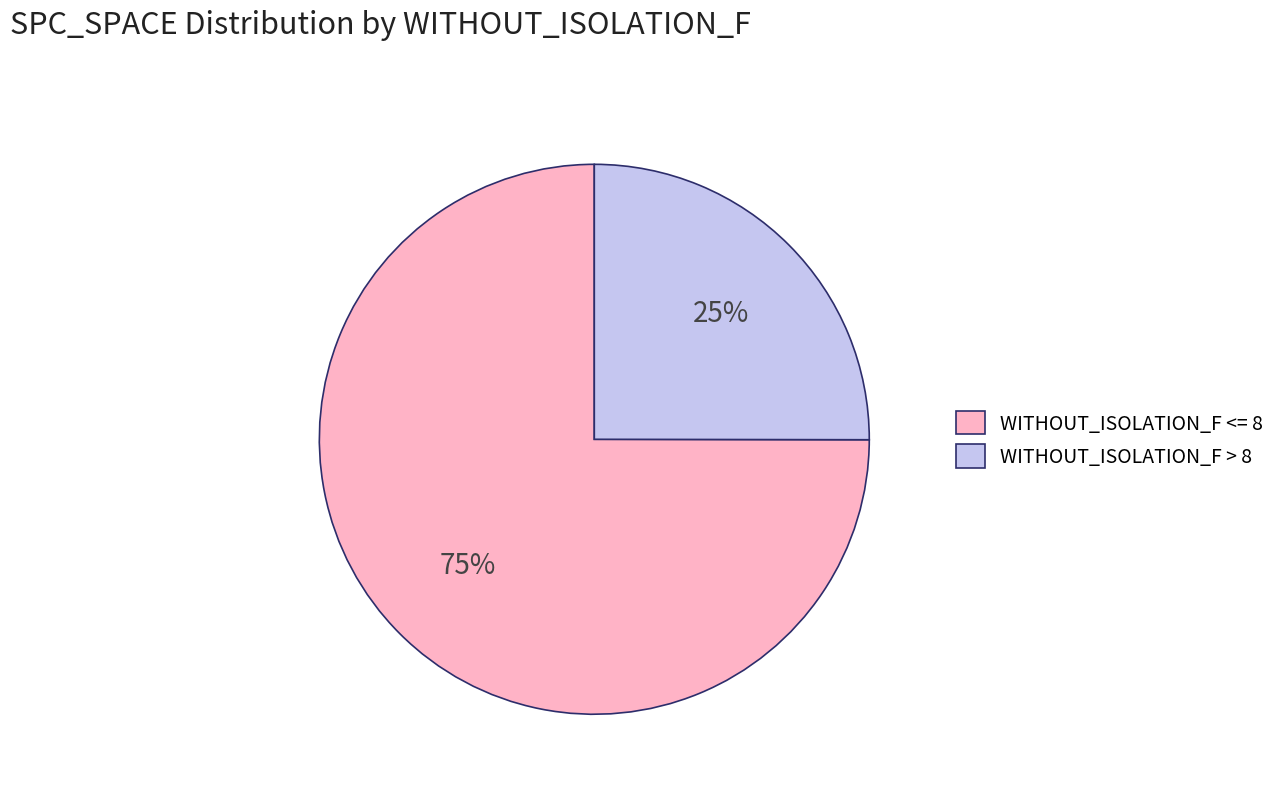

Does WITHOUT_ISOLATION_F <= 8 account for over 50% of the chart?

Yes